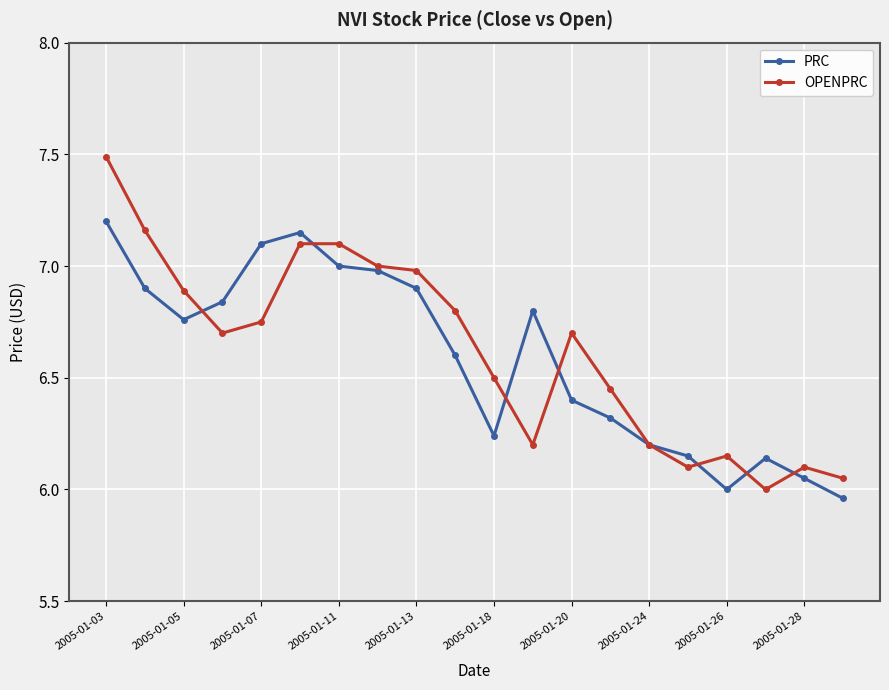

True or false: OPENPRC has more than 0 points higher than both neighbors.

True